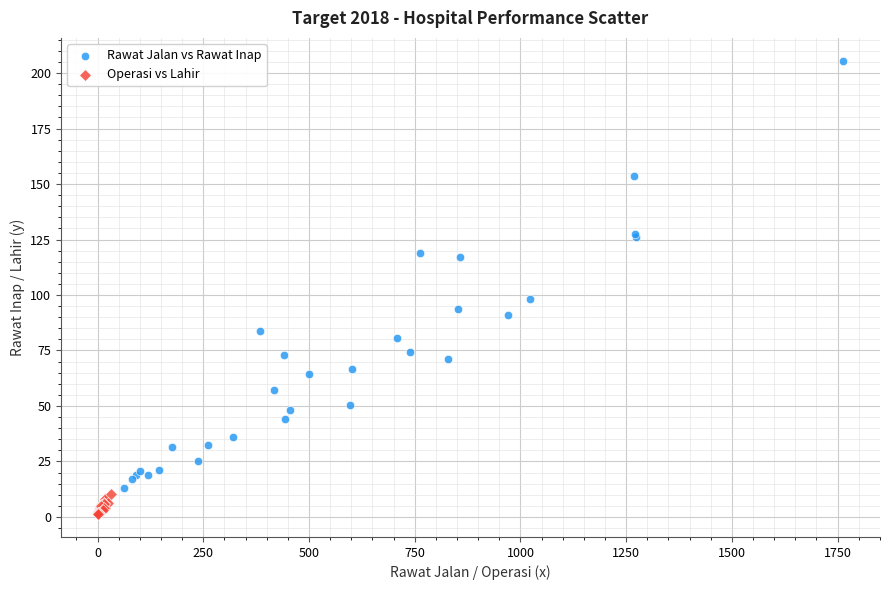

Which series reaches the maximum Y coordinate?

Rawat Jalan vs Rawat Inap